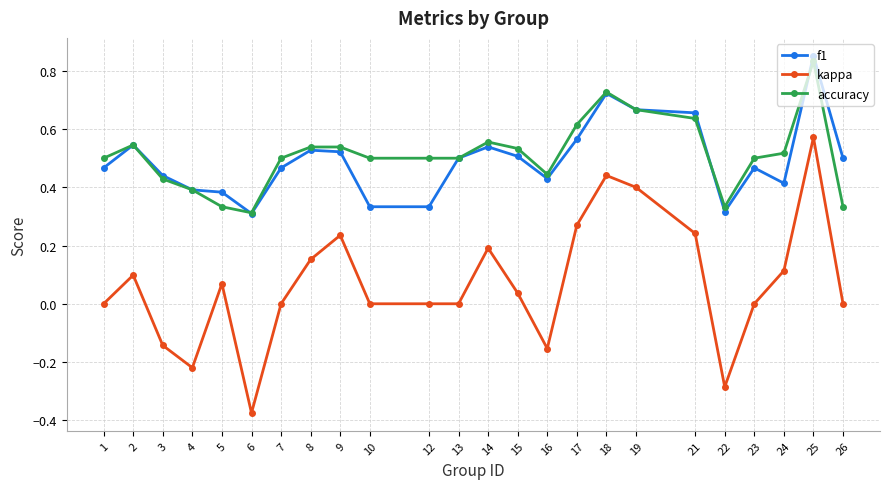

Where is the first local minimum for kappa?

4